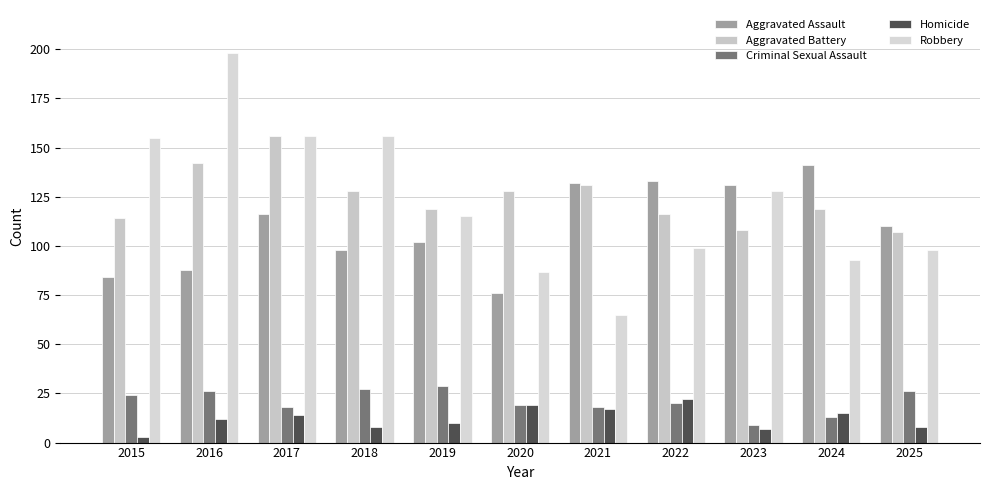

Is the value of Homicide at 2025 greater than the value of Aggravated Battery at 2021?

No